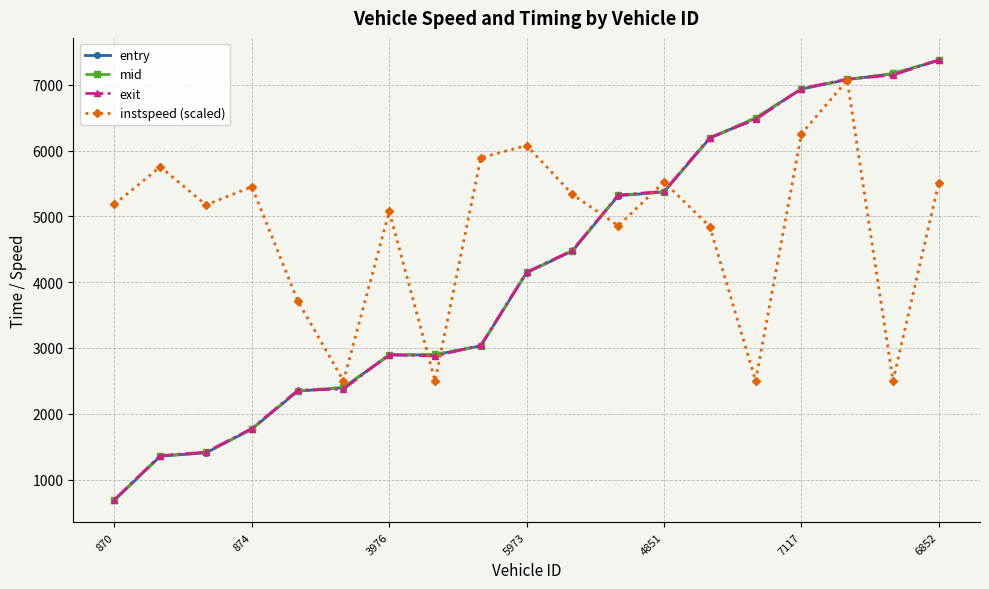

In instspeed (scaled), how many points are lower than both neighbors (excluding endpoints)?

6